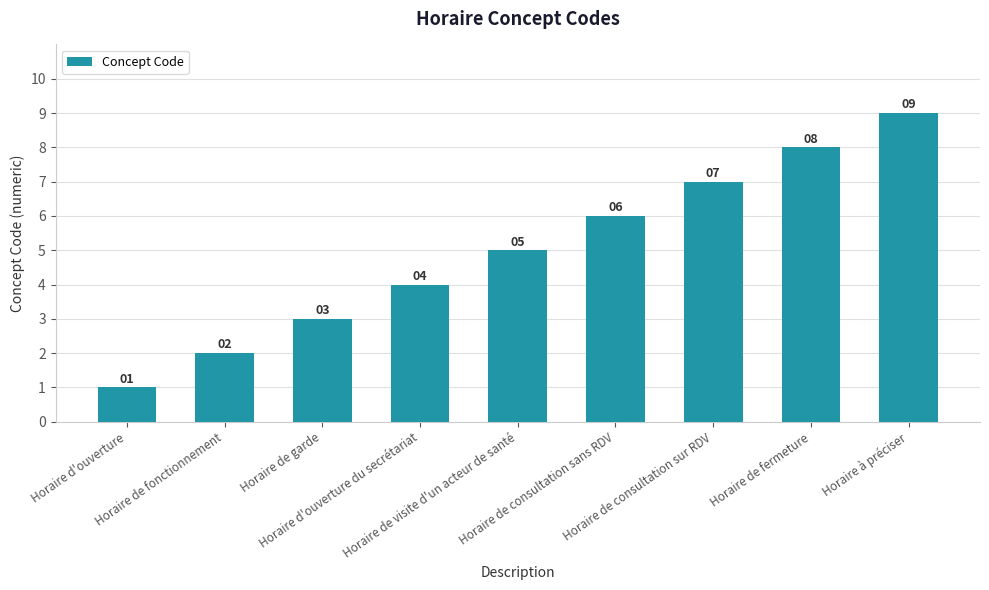

Between Horaire d'ouverture and Horaire de fermeture, which is larger?

Horaire de fermeture